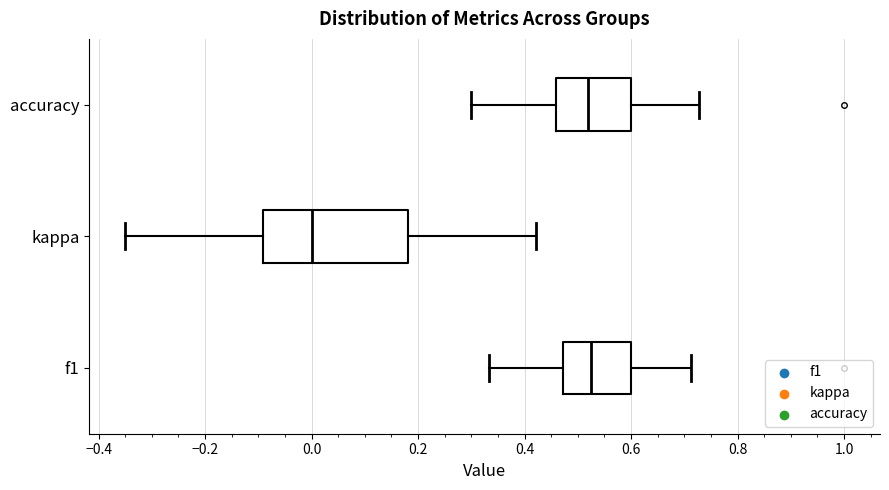

Which box is the widest, from its left edge to its right edge?

kappa